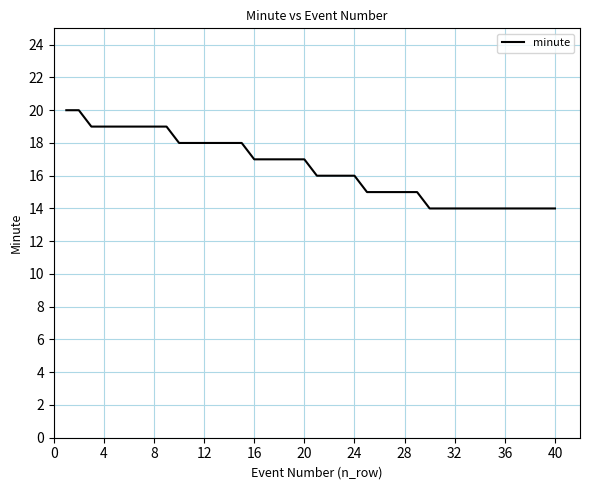

Is this an area chart (filled region under the line)?

No